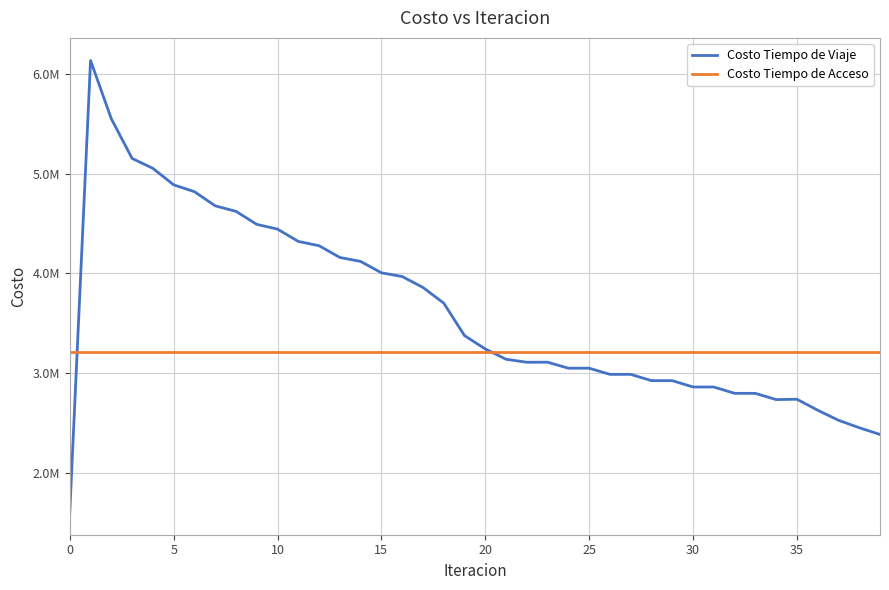

Does the chart display data point markers on the line(s)?

No